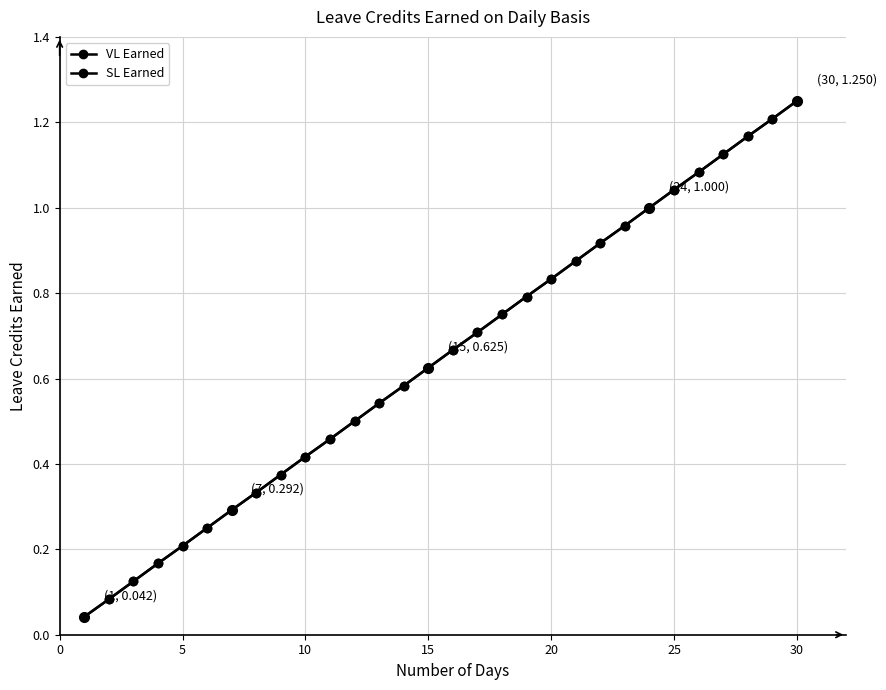

Is this an area chart (filled region under the line)?

No